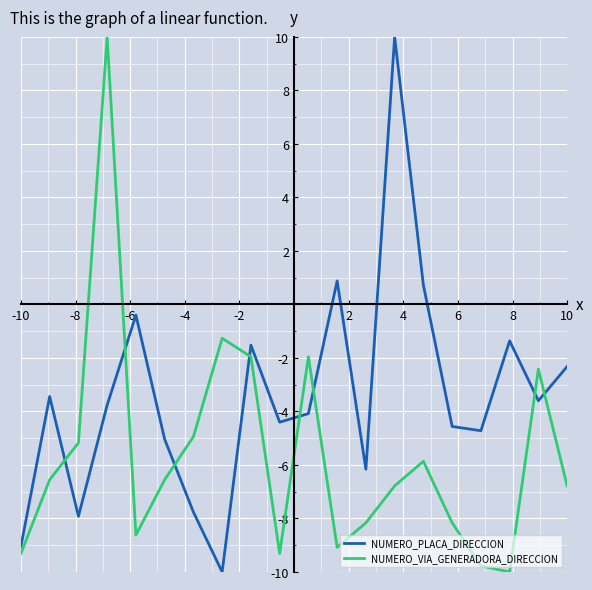

Which series has the largest total across all categories?

NUMERO_PLACA_DIRECCION